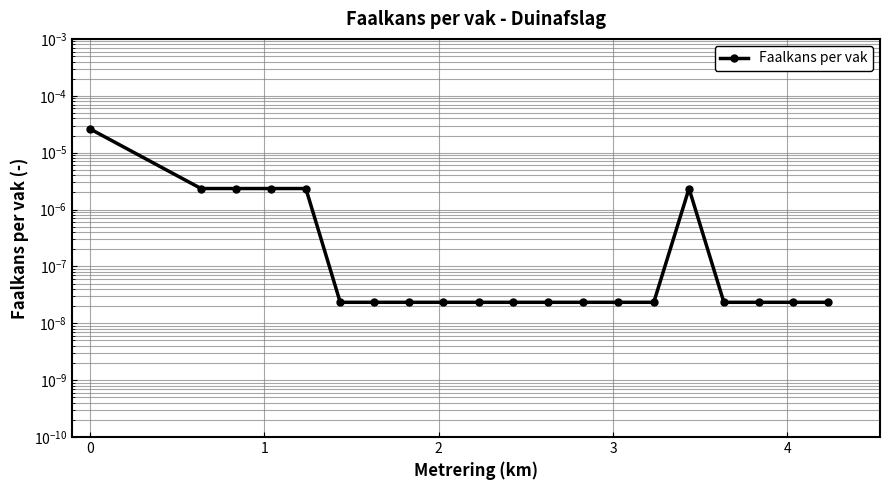

Does the chart display data point markers on the line(s)?

Yes